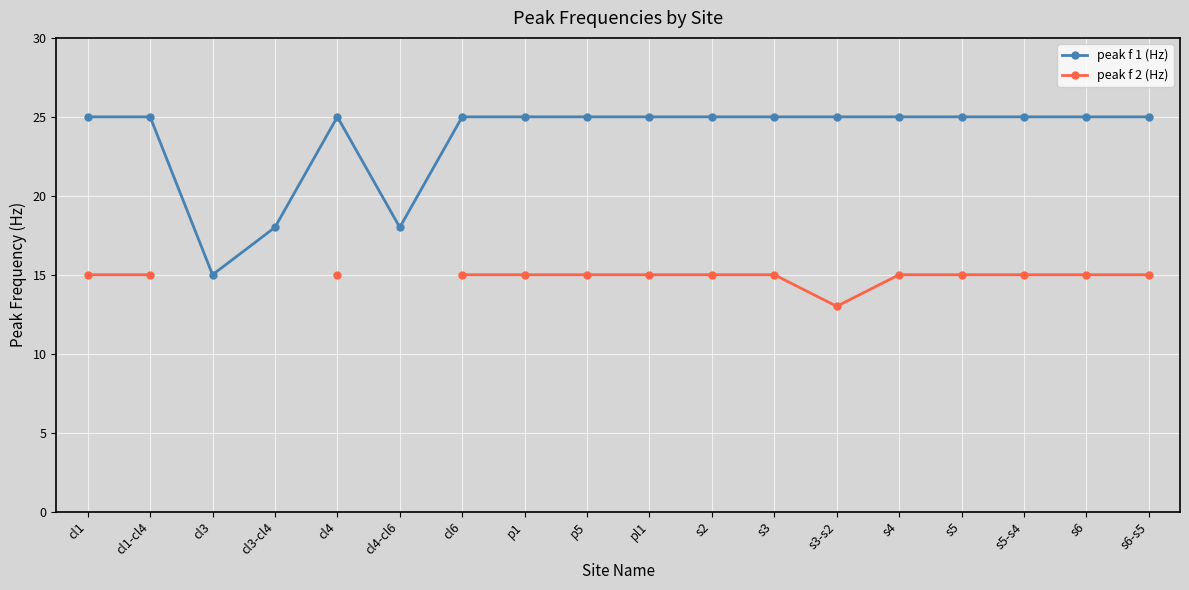

At which label does peak f 1 (Hz) reach its peak?

cl1